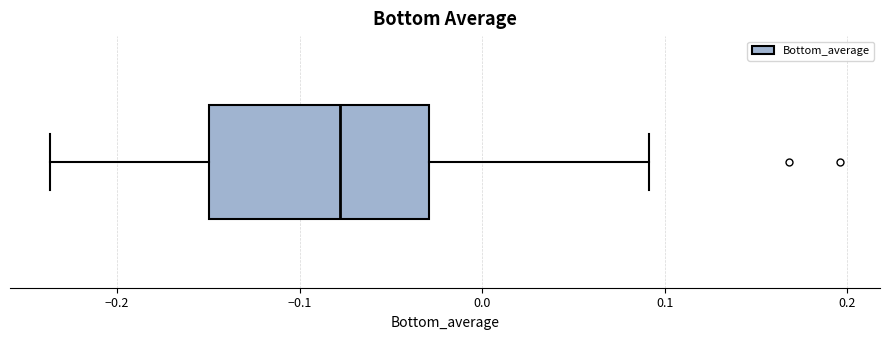

Where does the right whisker of the box end on the x-axis? The values are not printed on the chart, so give them approximately, as read against the axis.

0.09